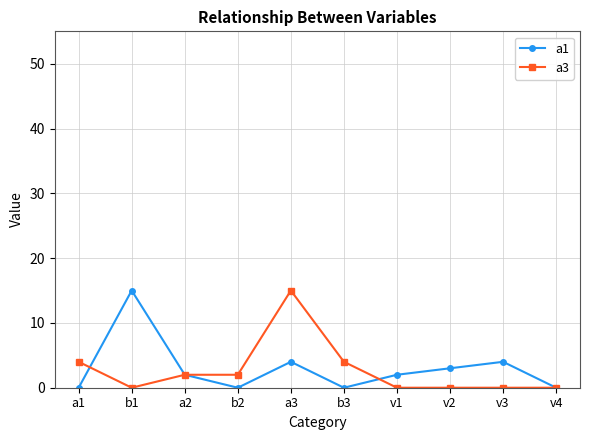

Where is the first local minimum for a3?

b1